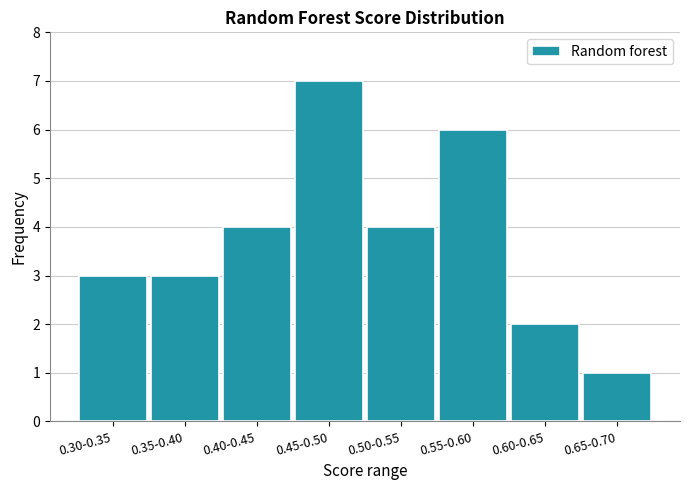

Reading left to right, transcribe all the data shown in this chart.

0.30-0.35=3	0.35-0.40=3	0.40-0.45=4	0.45-0.50=7	0.50-0.55=4	0.55-0.60=6	0.60-0.65=2	0.65-0.70=1